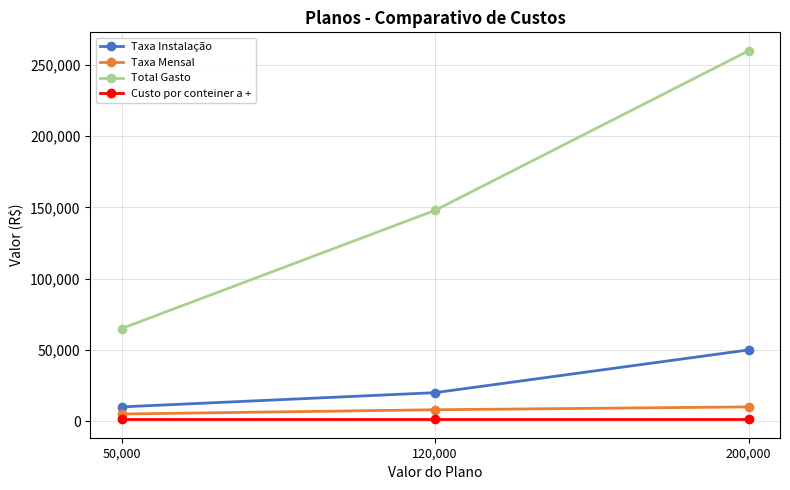

What are all the series names shown in the legend?

Taxa Instalação, Taxa Mensal, Total Gasto, Custo por conteiner a +